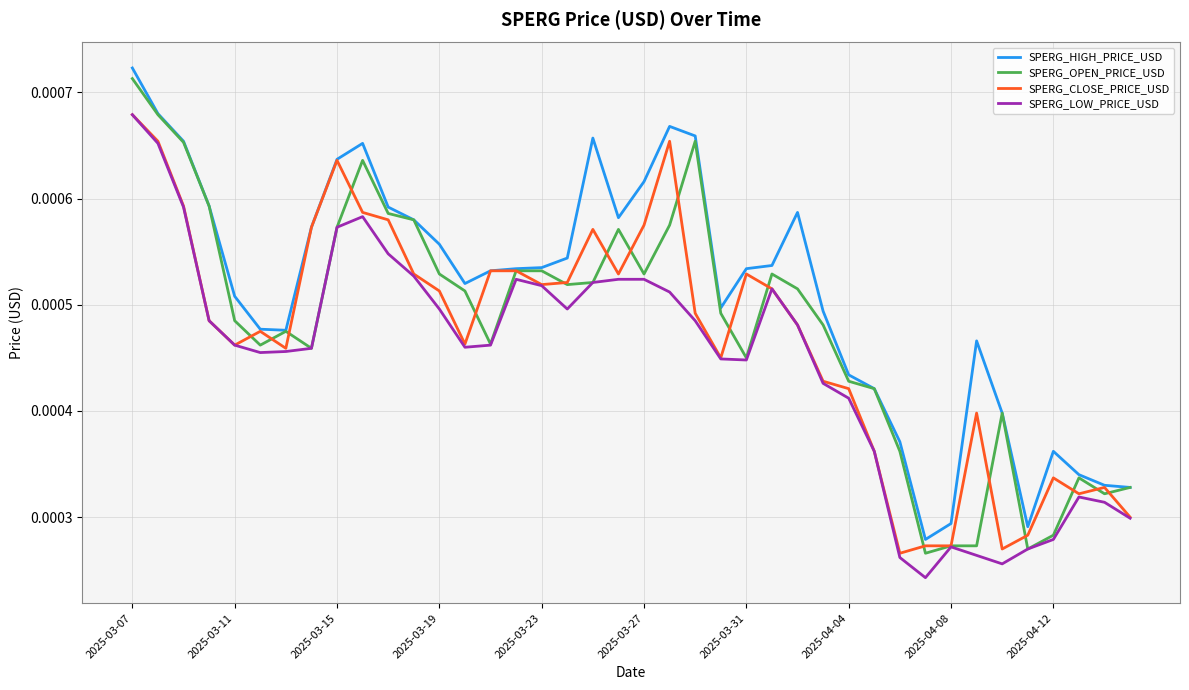

Which series has the largest range (max minus min)?

SPERG_OPEN_PRICE_USD